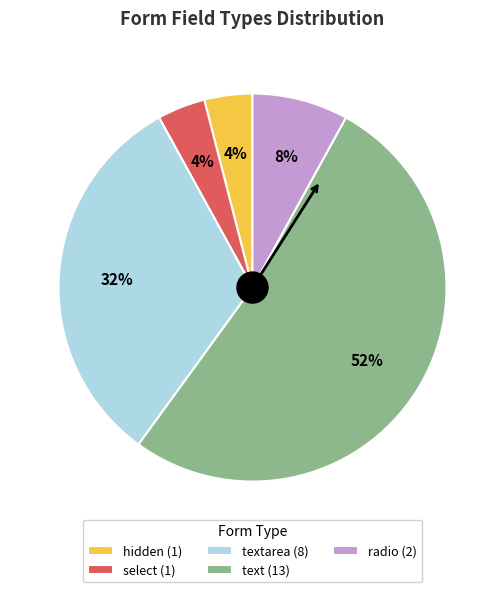

How many segments does this pie chart have?

5